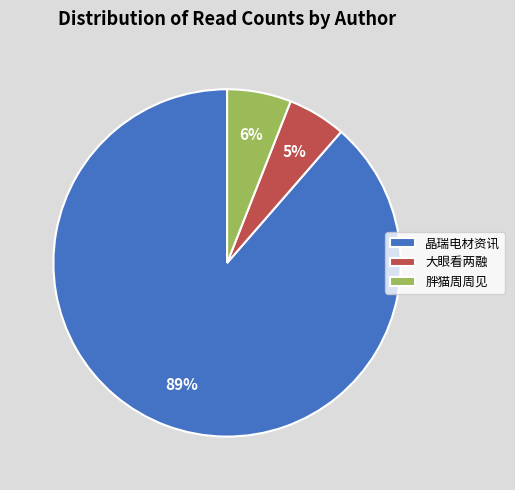

Which slice is the smallest?

大眼看两融